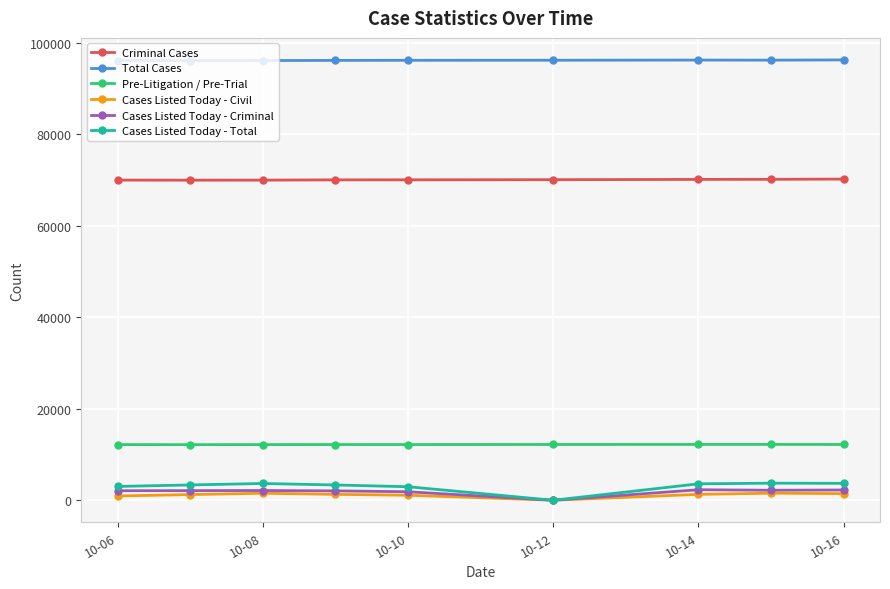

True or false: Criminal Cases and Cases Listed Today - Criminal cross at least once.

False